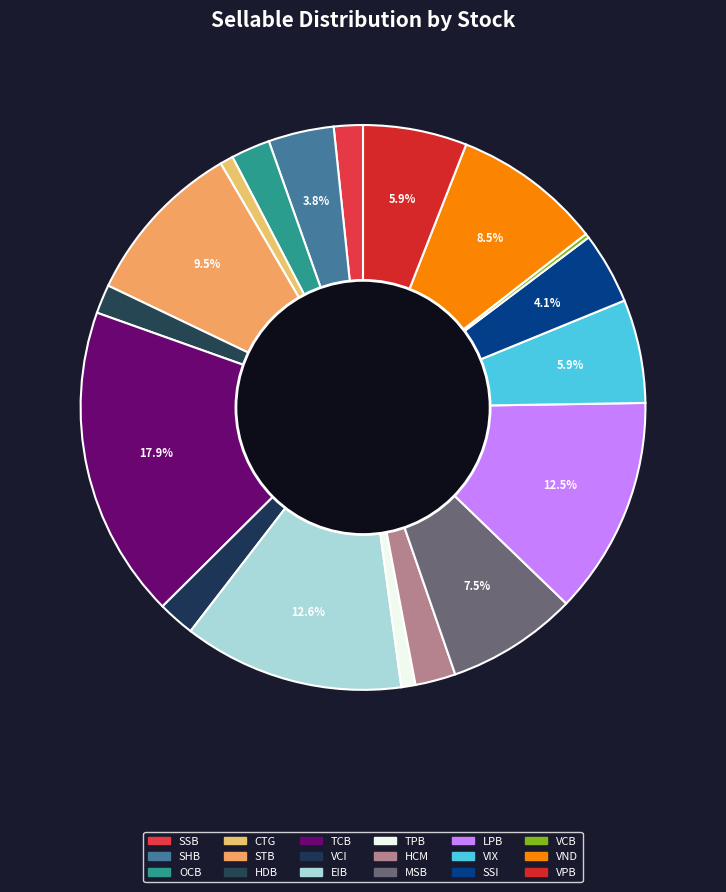

To the nearest percent, what portion does VIX represent?

6%